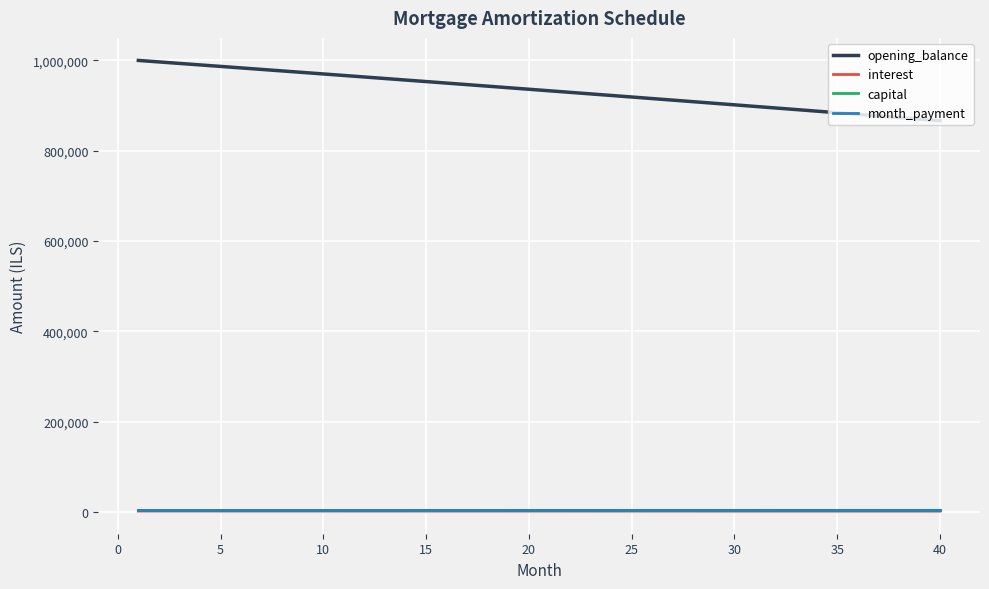

Which series has the largest total across all categories?

opening_balance